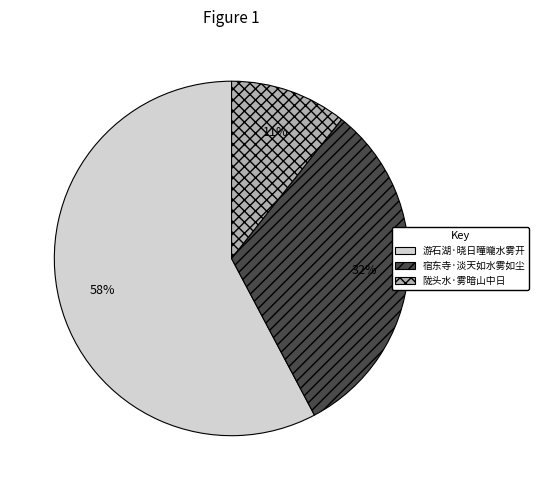

How many segments does this pie chart have?

3